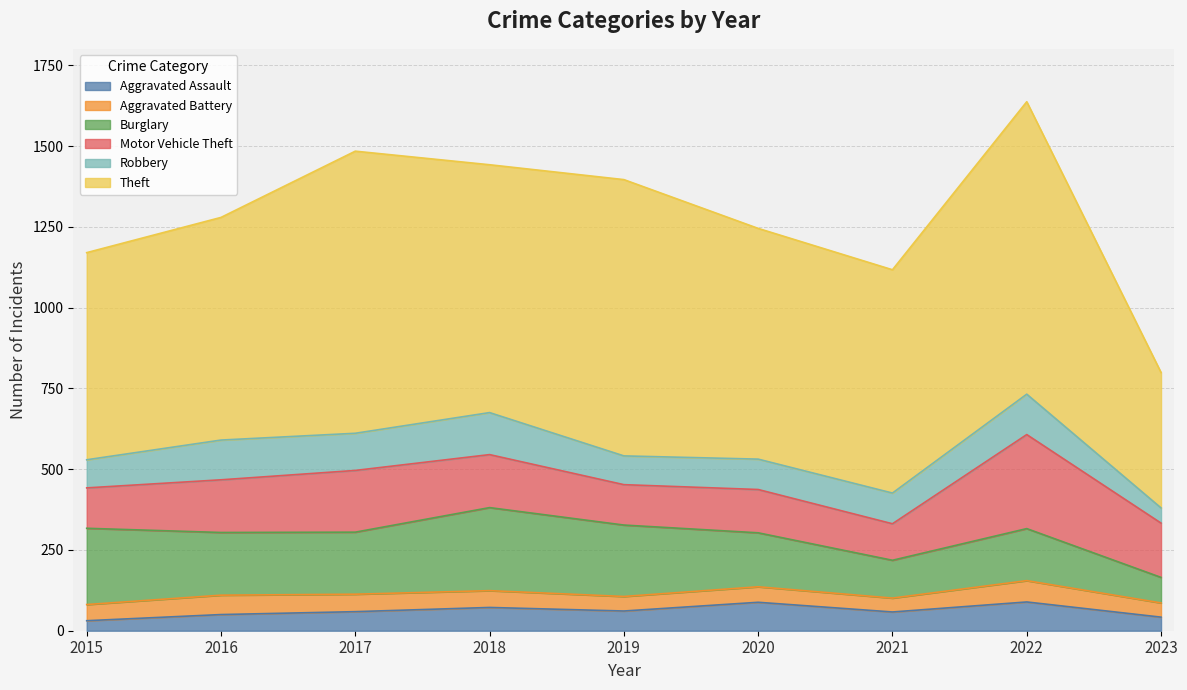

List the labels in order of Aggravated Battery value, largest first.

2022, 2016, 2017, 2018, 2015, 2020, 2019, 2023, 2021